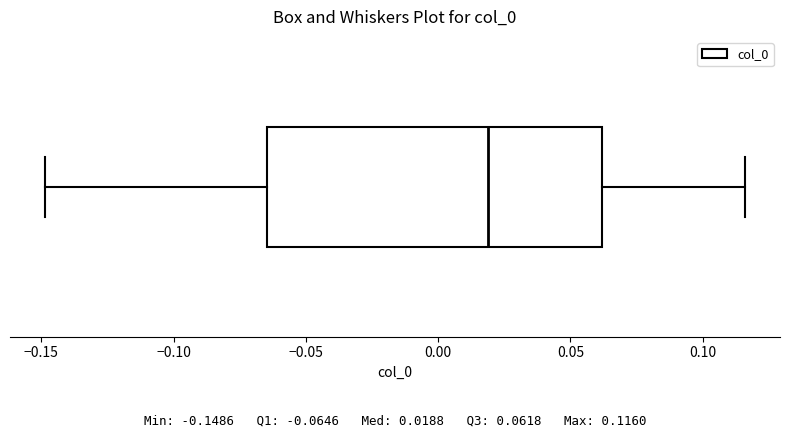

Read this box plot against the x-axis: the position of the median line, the range covered by the box, and the ends of both whiskers. The values are not printed on the chart, so give them approximately, as read against the axis.

median 0.020, box -0.065 to 0.060, whiskers -0.150 to 0.115